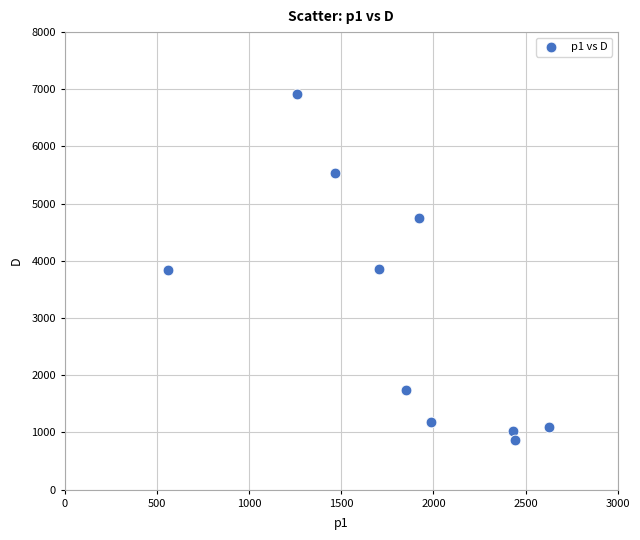

What is the average X value?

1824.4